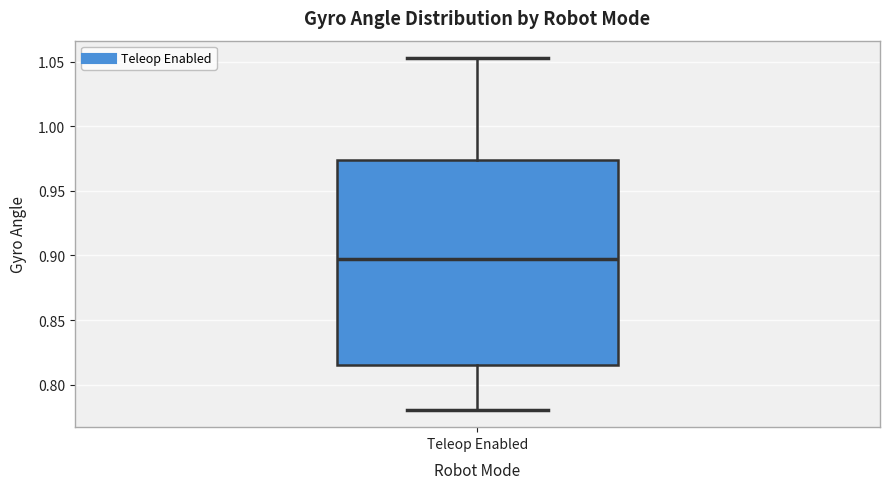

Transcribe this box plot: give where the median line is, the range the box spans, and where the two whiskers end, as read against the y-axis. The values are not printed on the chart, so give them approximately, as read against the axis.

median 0.895, box 0.815 to 0.975, whiskers 0.780 to 1.055